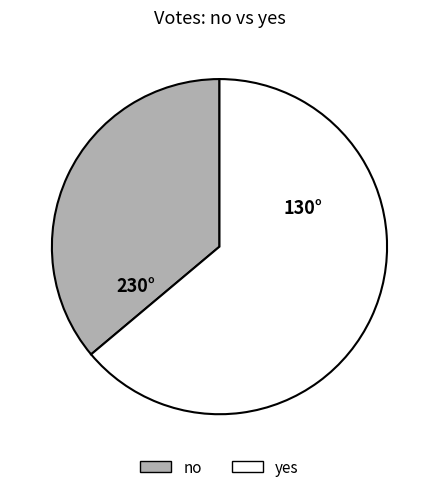

Count the number of slices in the pie.

2